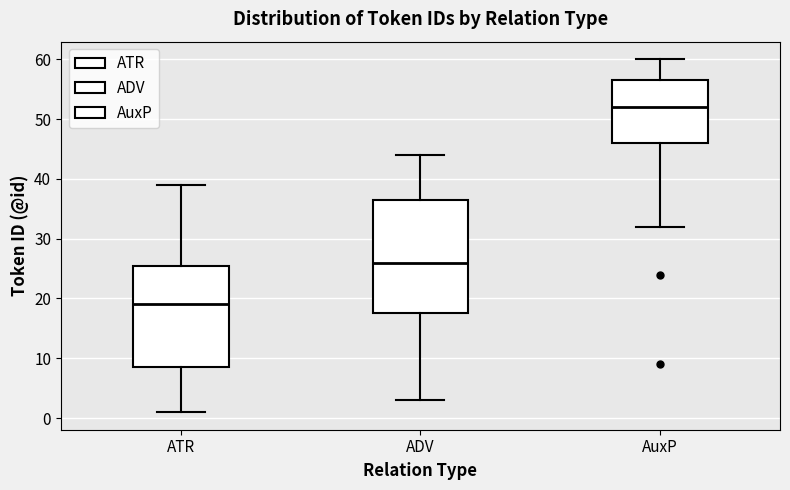

Which box's median line is the highest?

AuxP